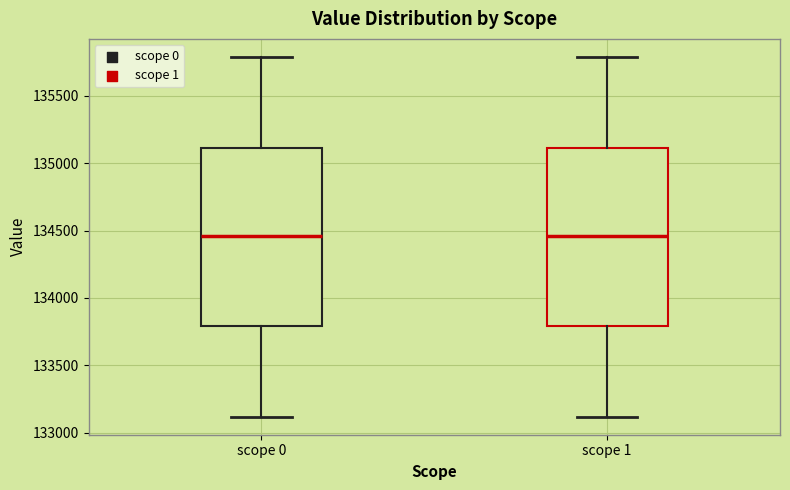

Reading left to right, read every box against the y-axis: the position of its median line, the range the box covers, and the ends of its whiskers. The values are not printed on the chart, so give them approximately, as read against the axis.

scope 0: median 134450, box 133800 to 135100, whiskers 133100 to 135800
scope 1: median 134450, box 133800 to 135100, whiskers 133100 to 135800